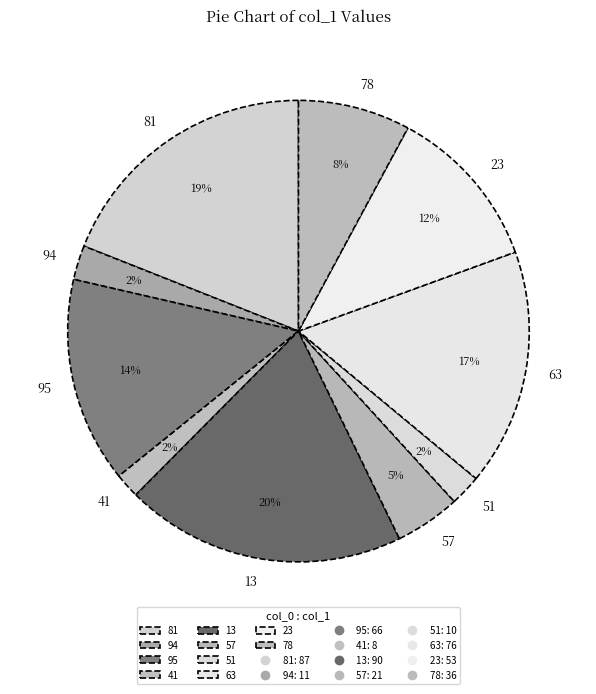

To the nearest percent, what is the difference between the largest and smallest slice percentages?

18%